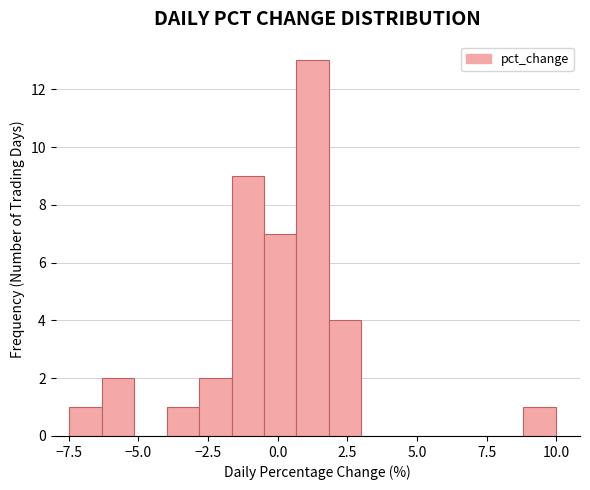

Around what value on the x-axis is the tallest bar? Give the approximate position of its centre, as read against the axis.

1.5